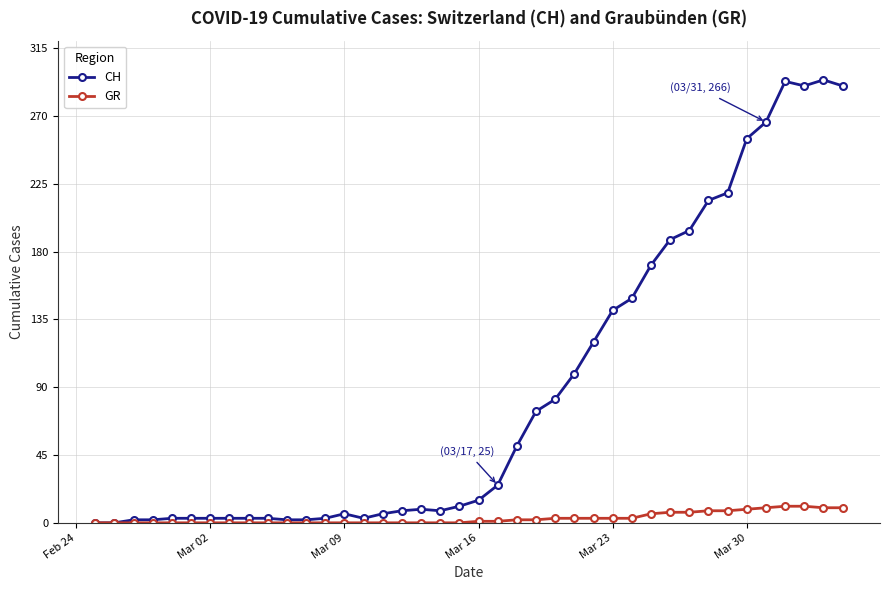

Which series has the largest total across all categories?

CH